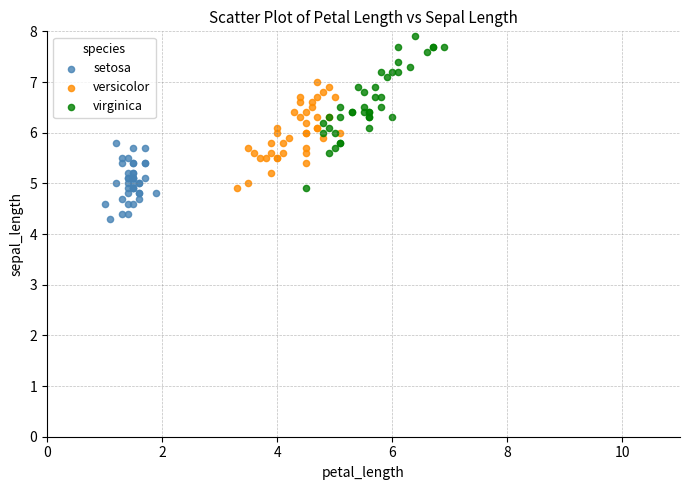

Which series reaches the minimum Y coordinate?

setosa